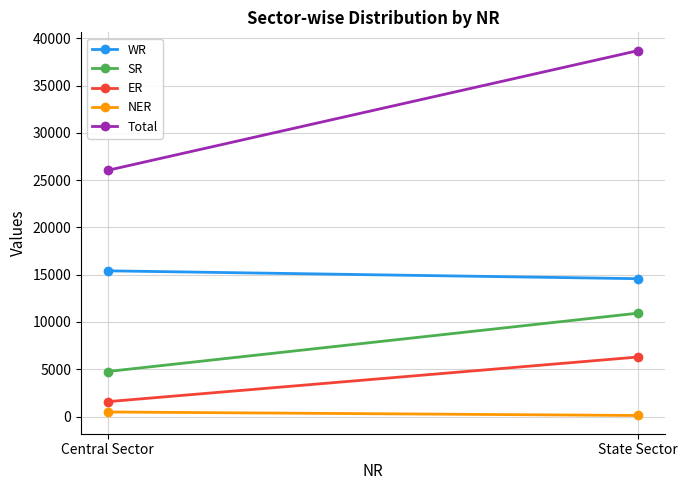

What is the difference between the maximum and minimum values in the SR series?

6172